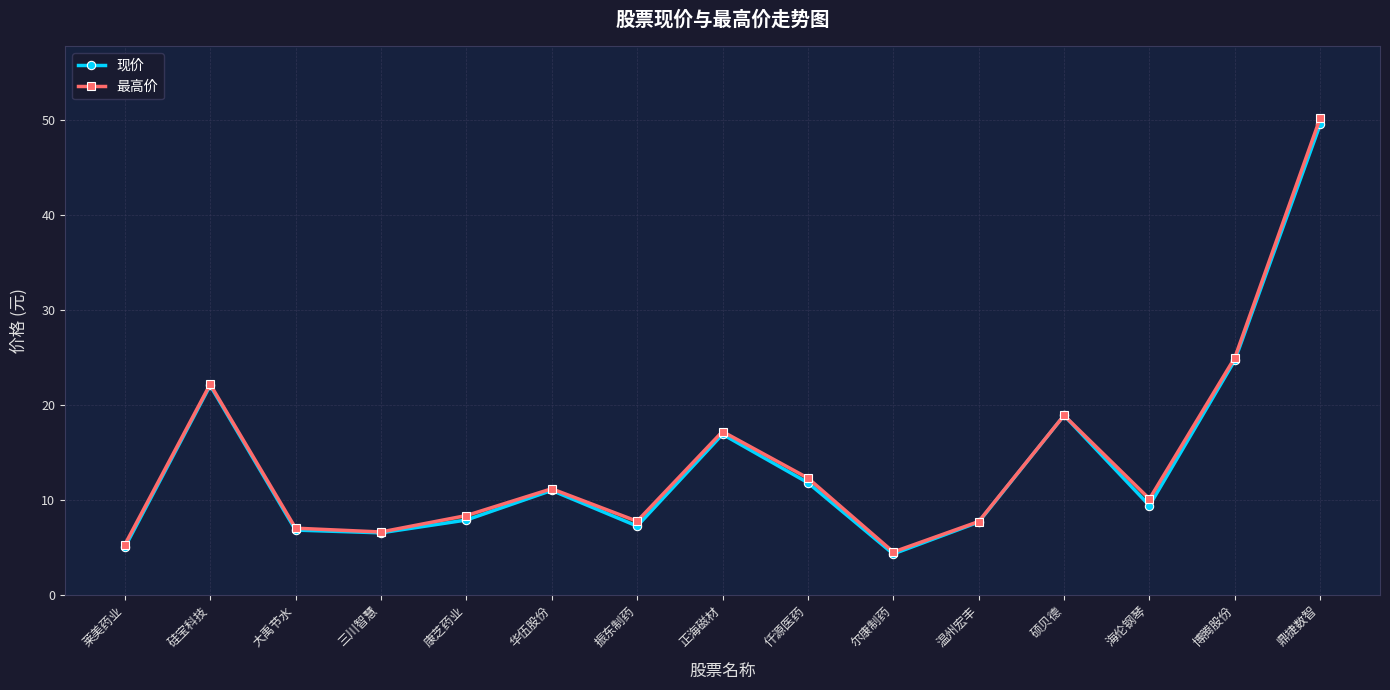

Count the number of data series in this chart.

2